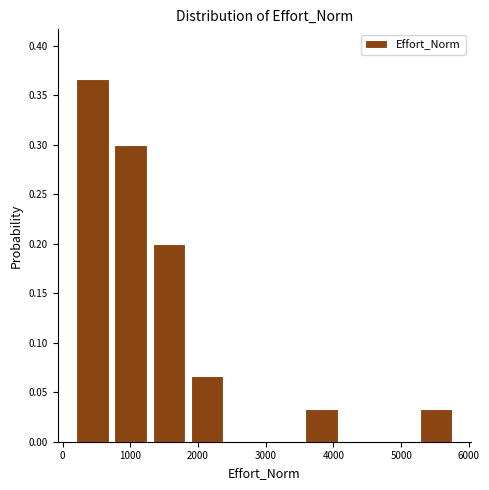

Which range on the x-axis has the tallest bar?

200 to 700